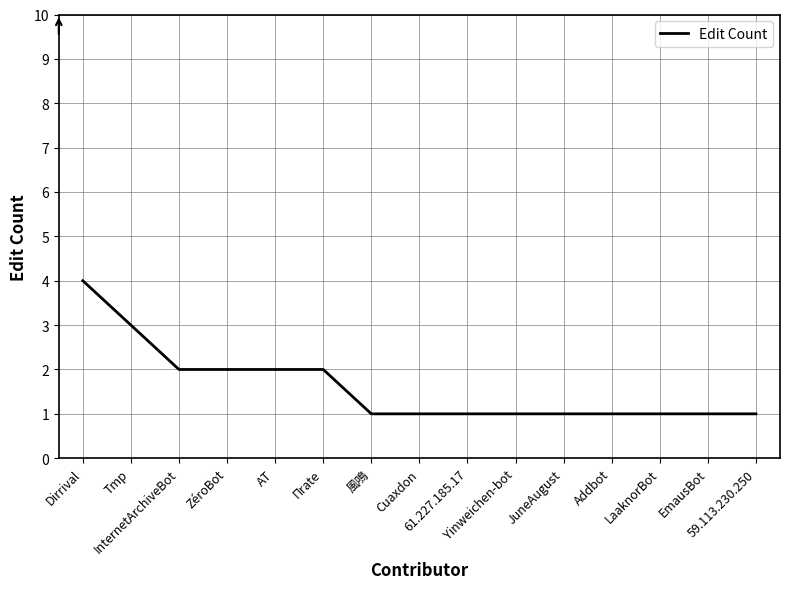

Is it true that the value at ZéroBot is 2?

True